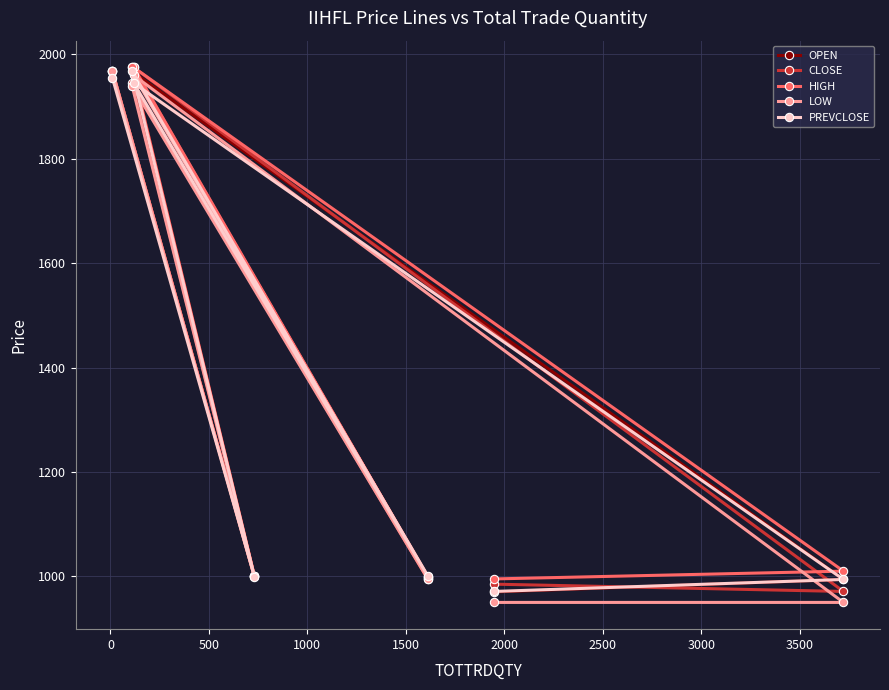

Which series has the widest spread of values?

LOW